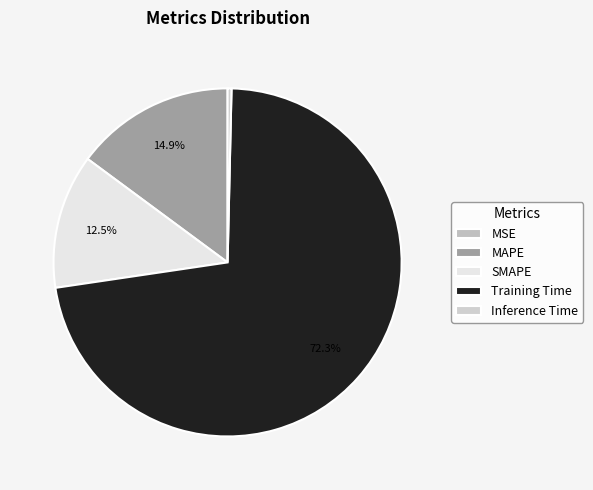

Count the number of slices in the pie.

5